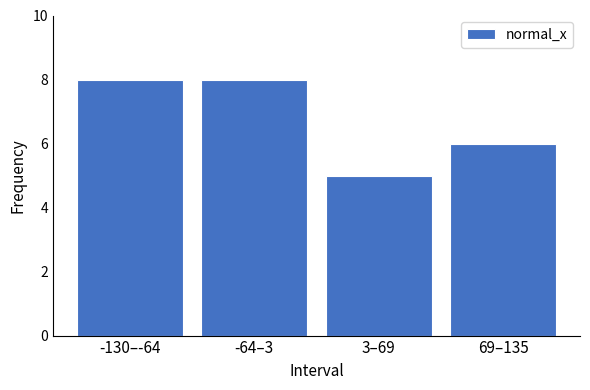

Reading right to left, transcribe all the data shown in this chart.

69–135=6	3–69=5	-64–3=8	-130–-64=8